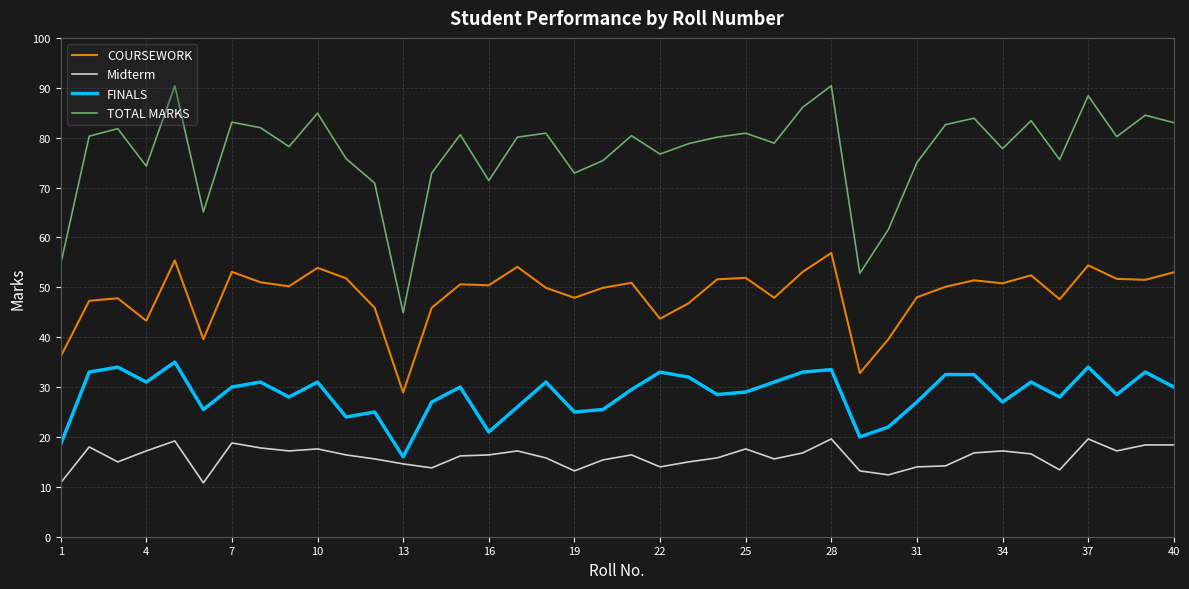

What is the highest value of the Midterm series?

19.6